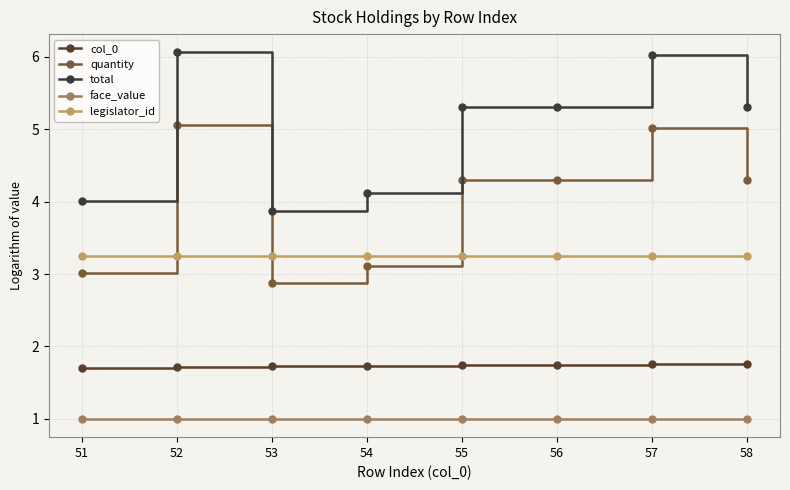

How many categories are shown in the chart?

8